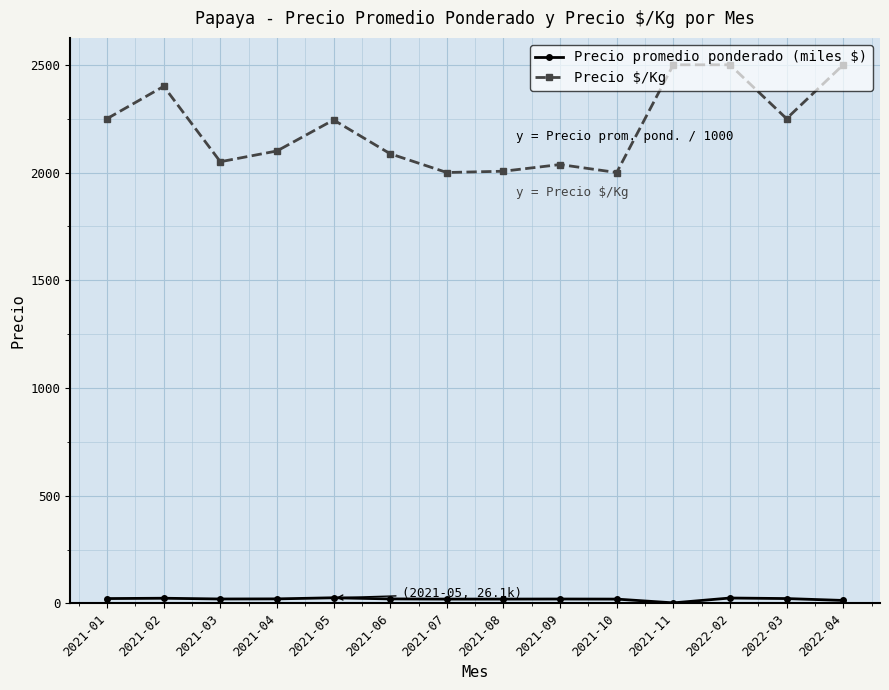

What is the greatest value displayed?

2500.0